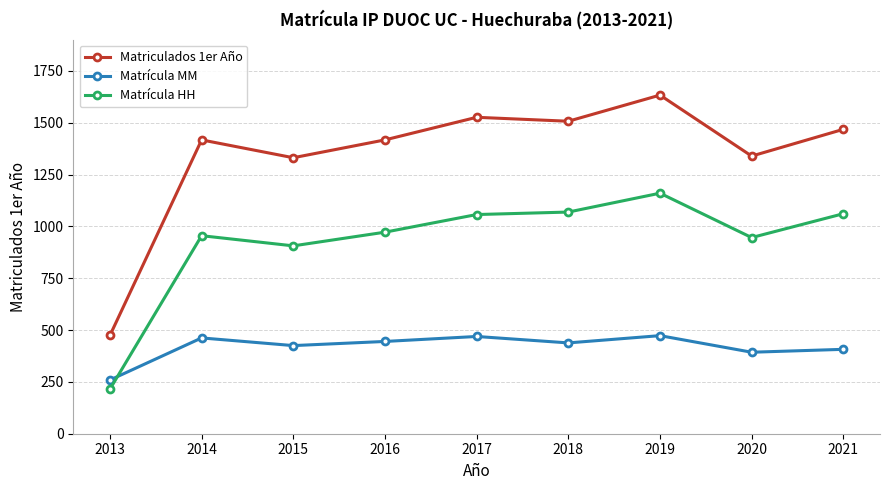

At how many categories does at least one series exceed 216?

9